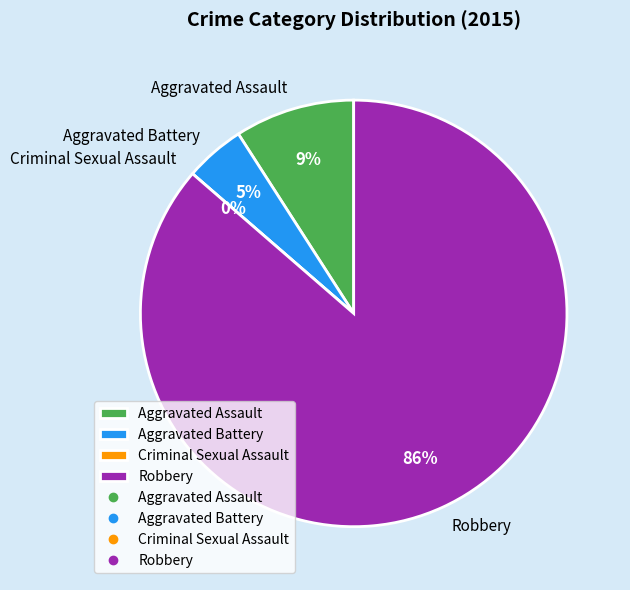

Which slice is the largest?

Robbery